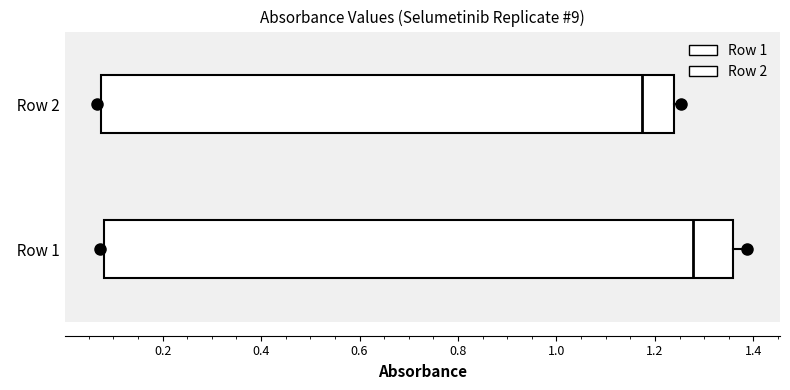

Comparing the boxes themselves (not the whiskers), which one is the widest?

Row 1